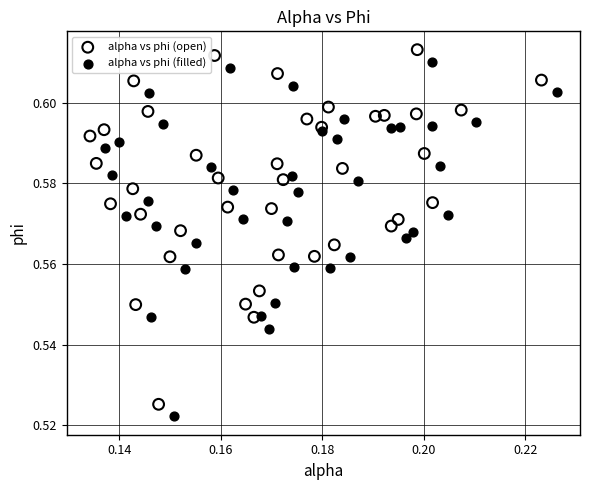

What are all the series names shown in the legend?

alpha vs phi (open), alpha vs phi (filled)